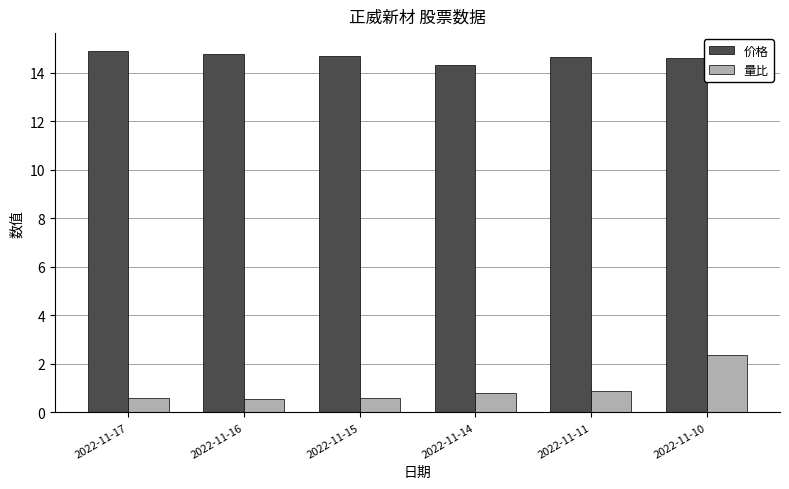

Is it true that 价格 equals 21.0 at 2022-11-11?

False